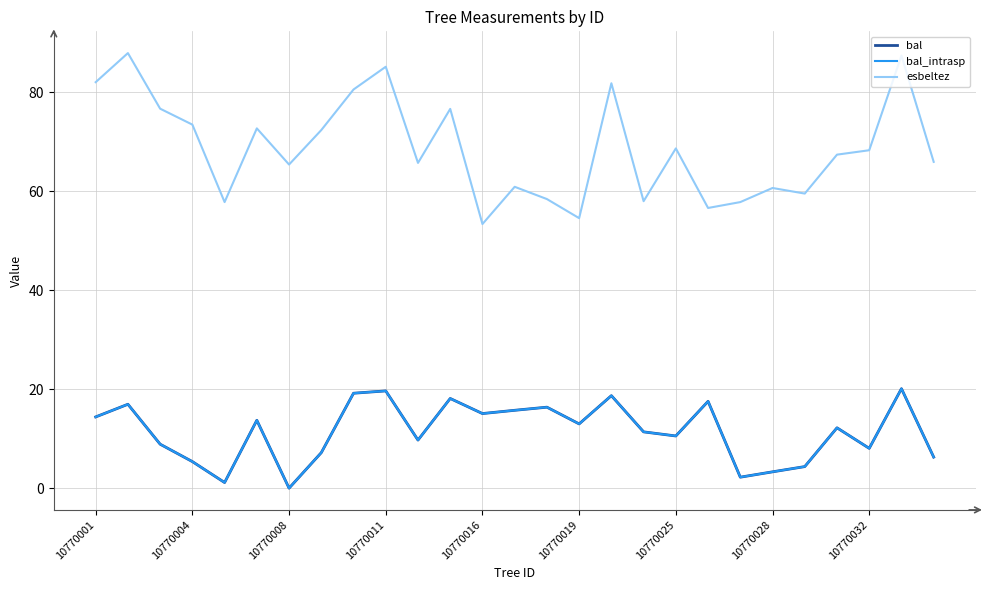

What is the difference between the maximum and minimum values in the esbeltez series?

34.6